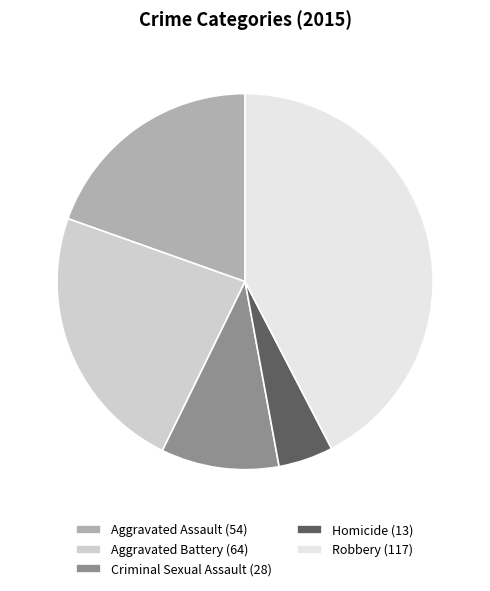

Does Homicide represent more than half of the total?

No